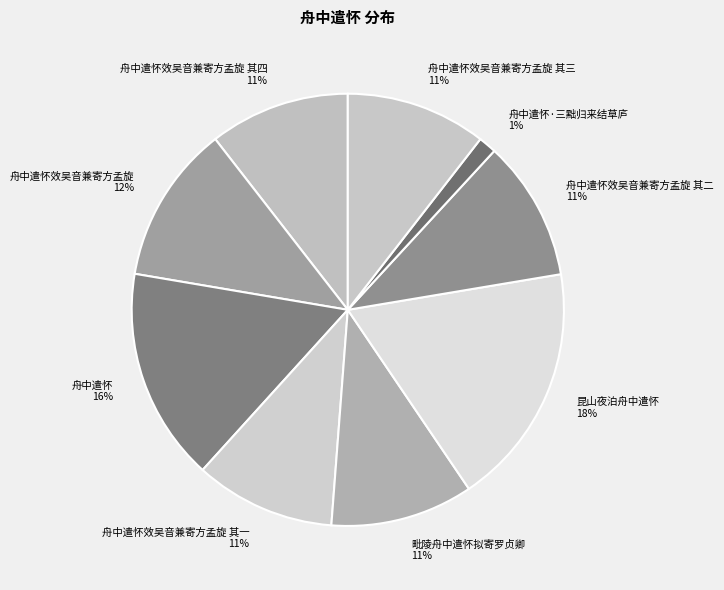

Which slice is the largest?

昆山夜泊舟中遣怀